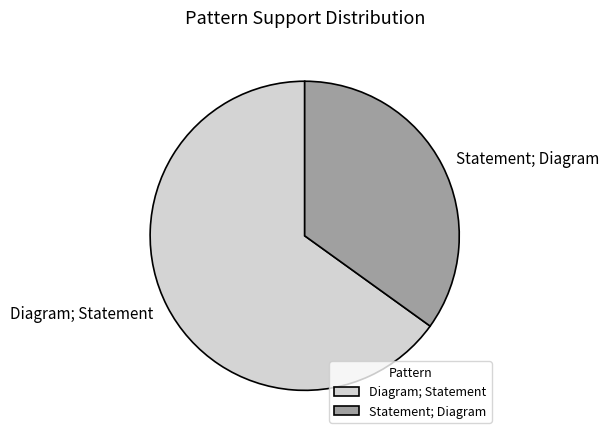

Do Statement; Diagram and Diagram; Statement together represent more than half of the pie?

Yes